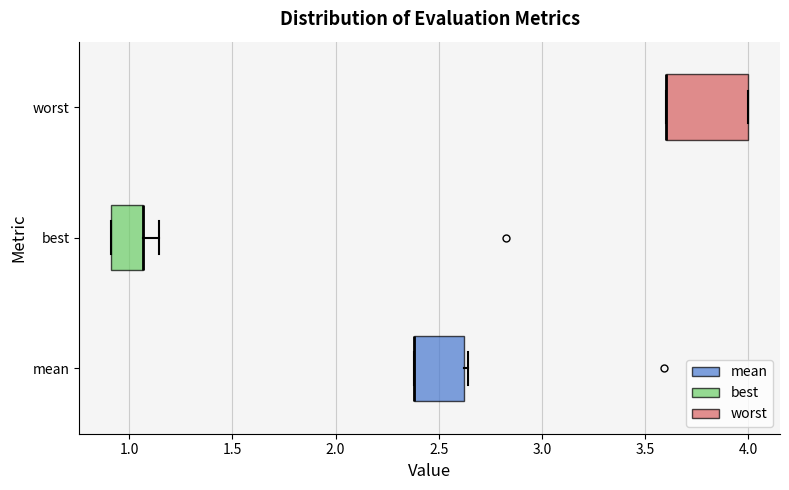

Where is the left edge of the box for mean on the x-axis? The values are not printed on the chart, so give them approximately, as read against the axis.

2.40